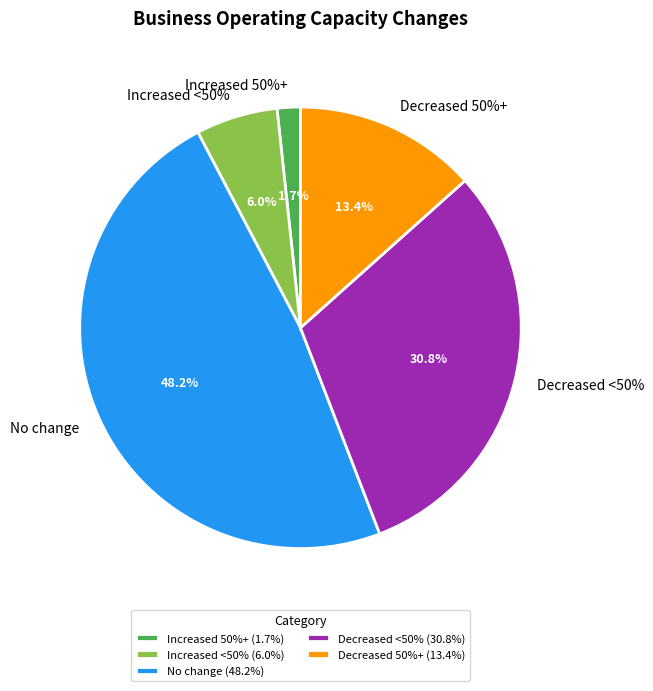

Does No change account for over 50% of the chart?

No